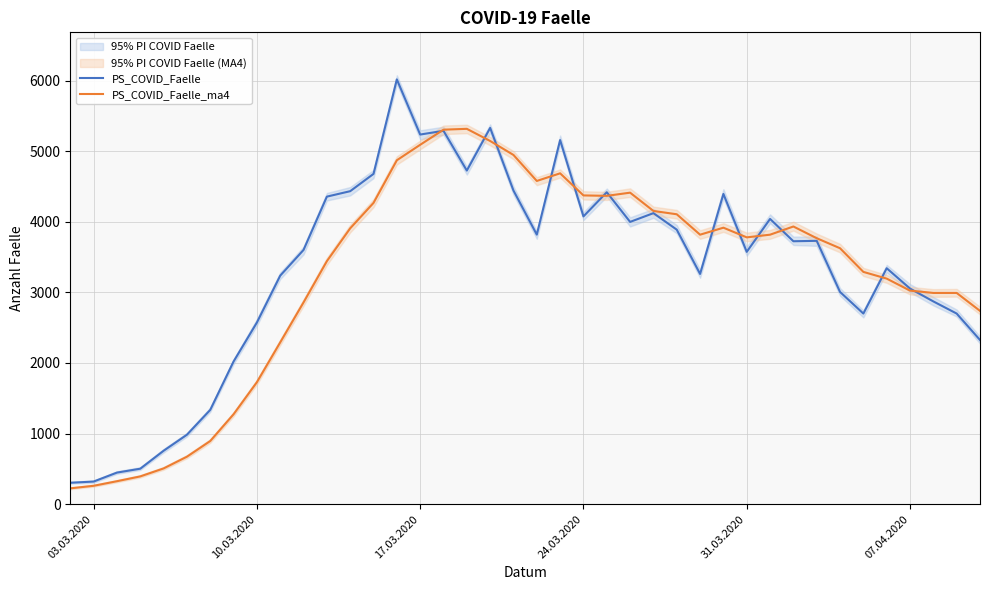

What is the minimum value for PS_COVID_Faelle?

304